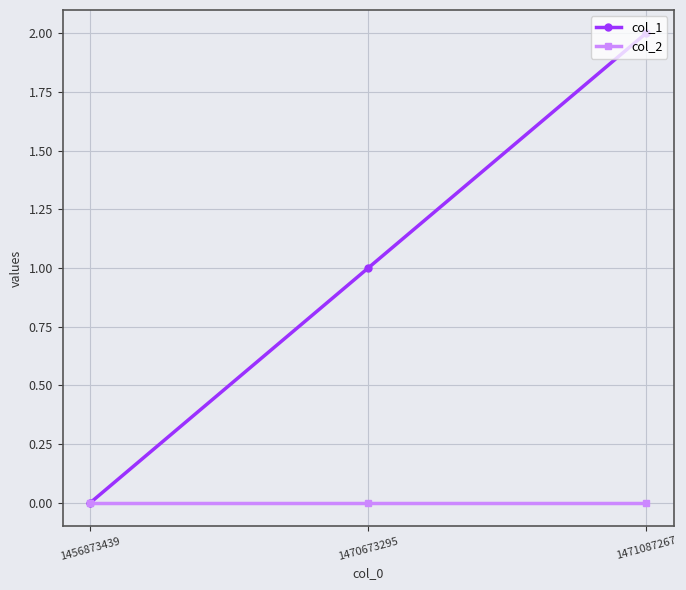

At which category is the sum across all series the highest?

1471087267